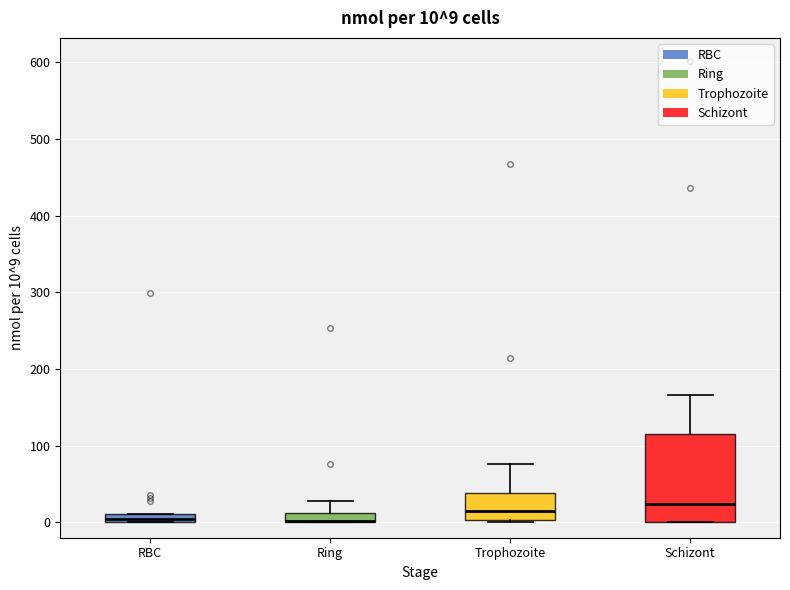

Comparing the boxes themselves (not the whiskers), which one is the tallest?

Schizont